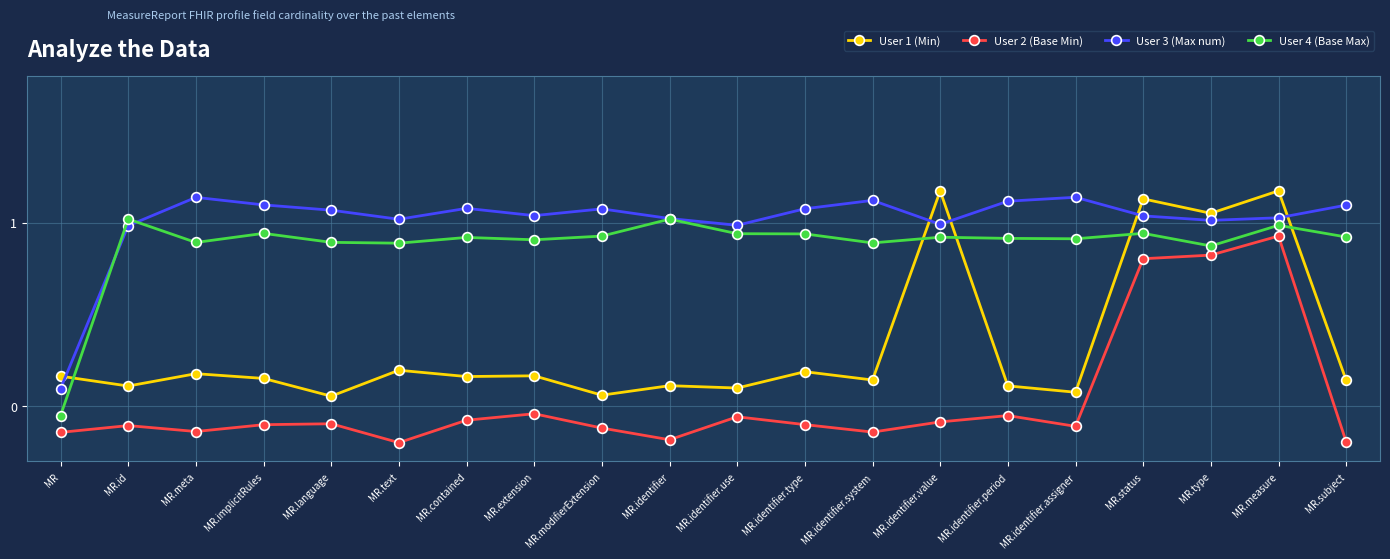

At which label is User 3 (Max num) closest to 0?

MR